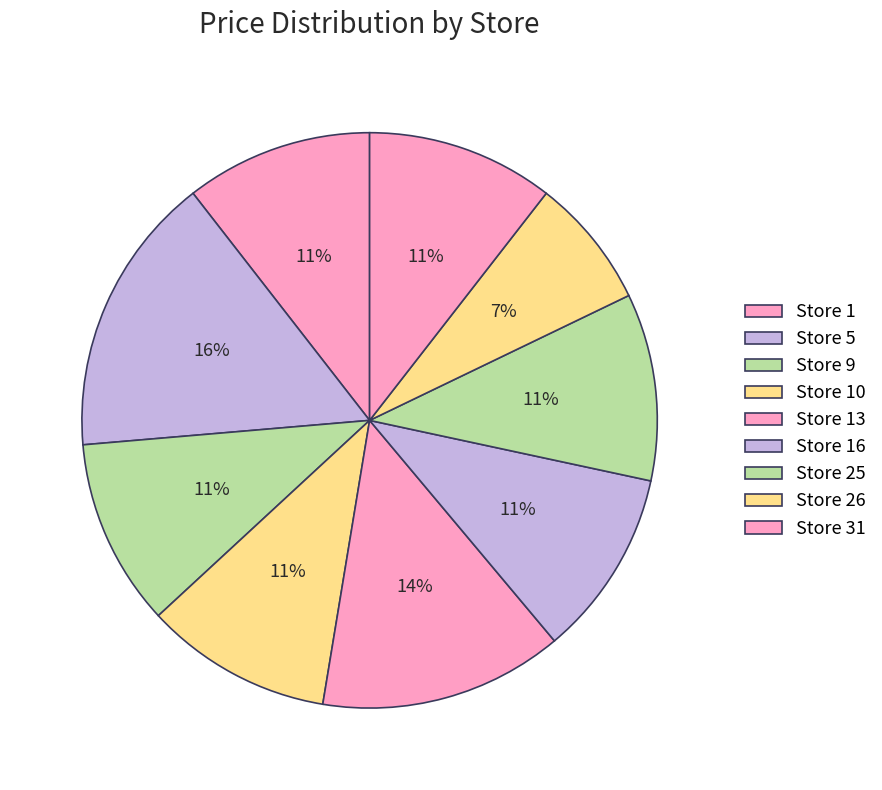

What percentage is the Store 10 slice, to the nearest percent?

11%